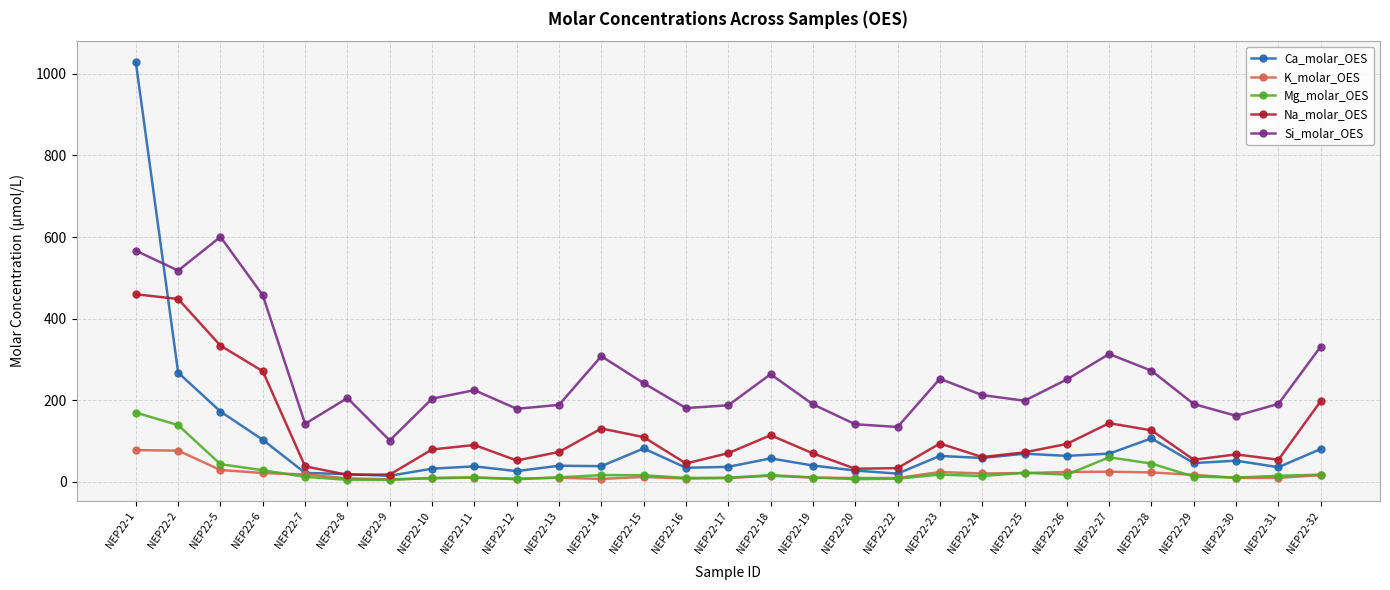

List the series in order of their peak value, highest first.

Ca_molar_OES, Si_molar_OES, Na_molar_OES, Mg_molar_OES, K_molar_OES